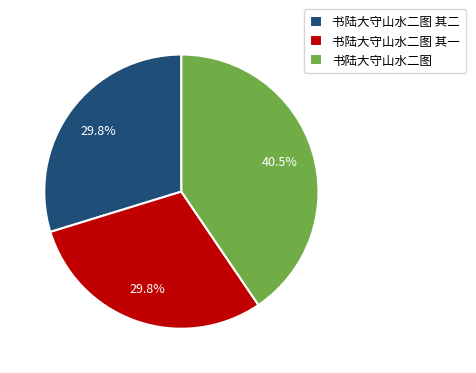

What percentage is the 书陆大守山水二图 其二 slice, to the nearest percent?

30%